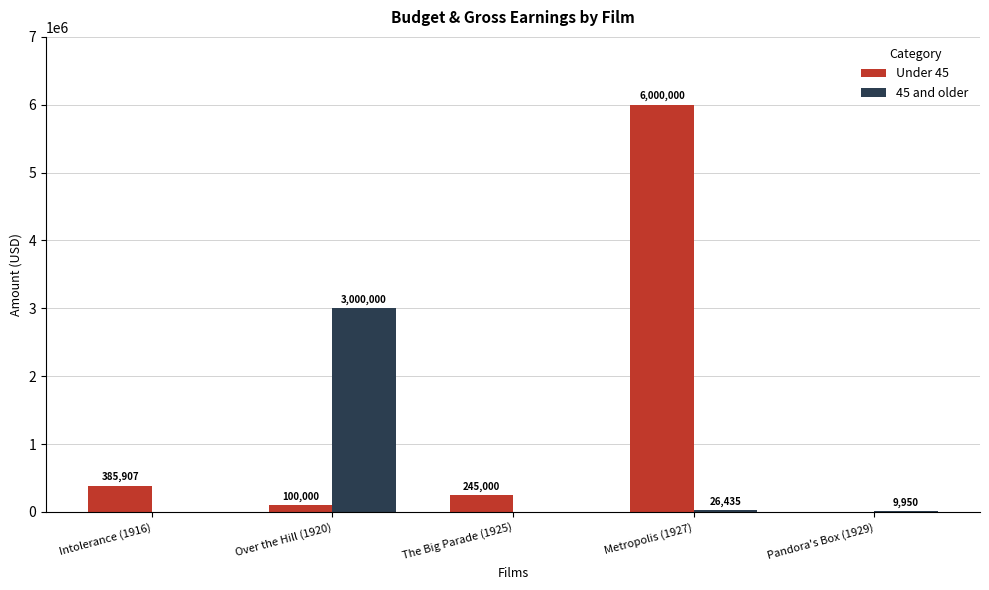

What are all the series names shown in the legend?

Under 45, 45 and older